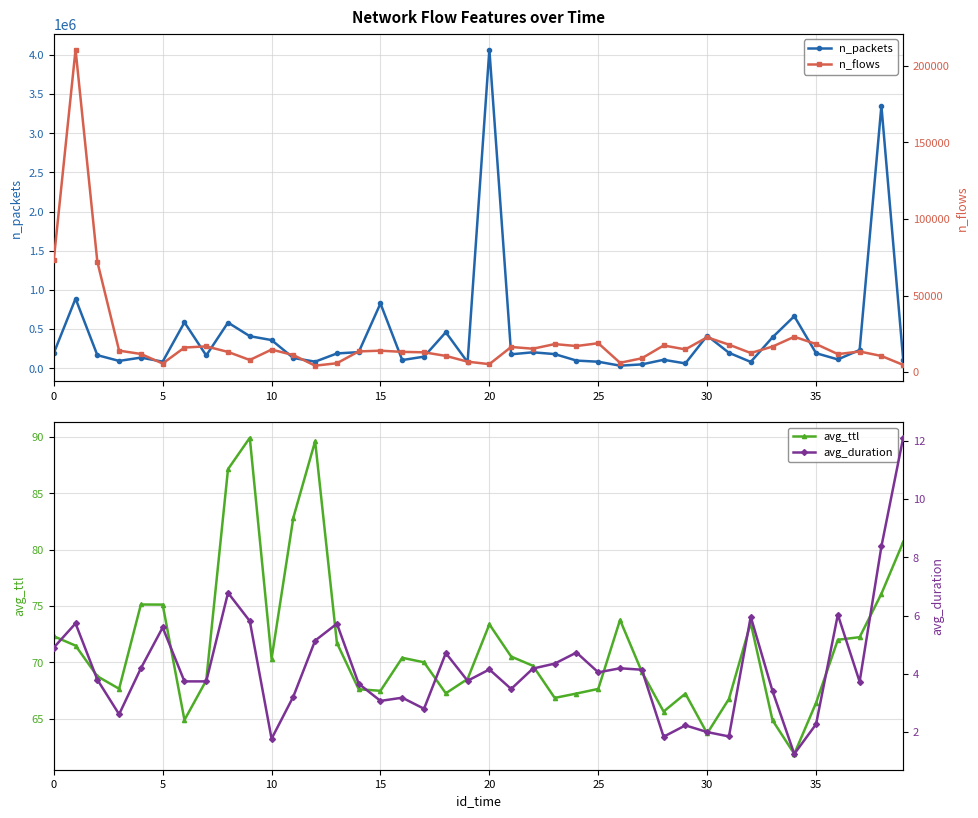

True or false: avg_duration and avg_ttl intersect in this chart.

False